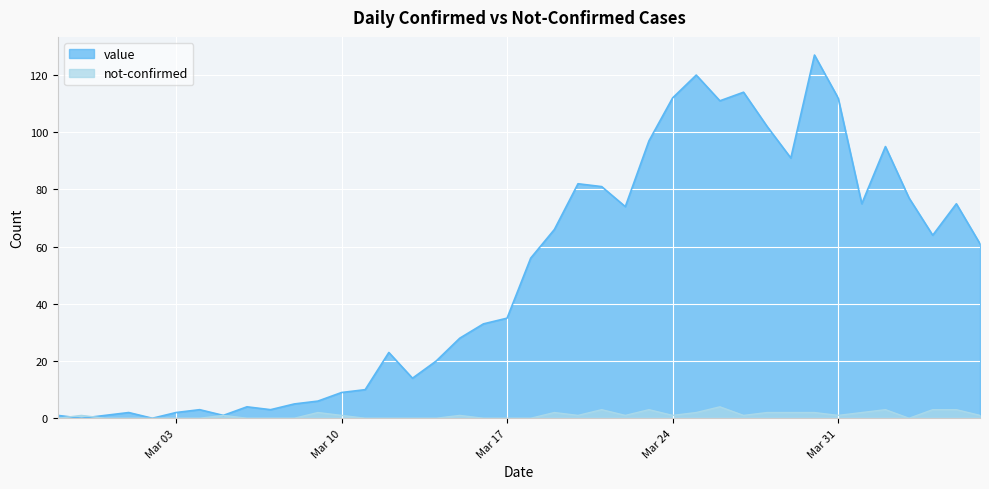

What is the total value across all series at 2020-03-23?

100